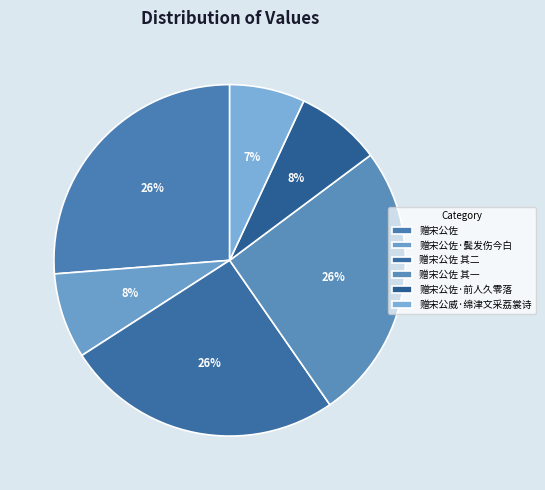

Which slice is the smallest?

赠宋公威·绵津文采荔裳诗